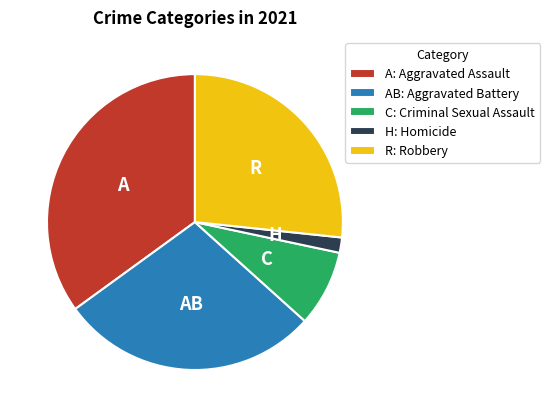

Between A: Aggravated Assault and AB: Aggravated Battery, which is larger?

A: Aggravated Assault